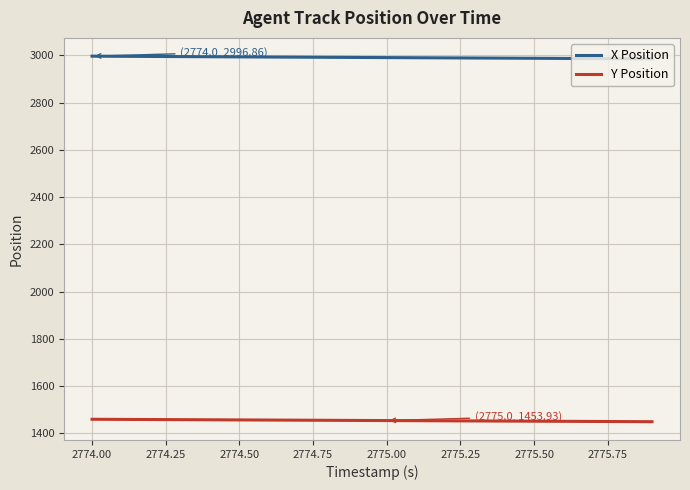

How many lines are shown in the chart?

2